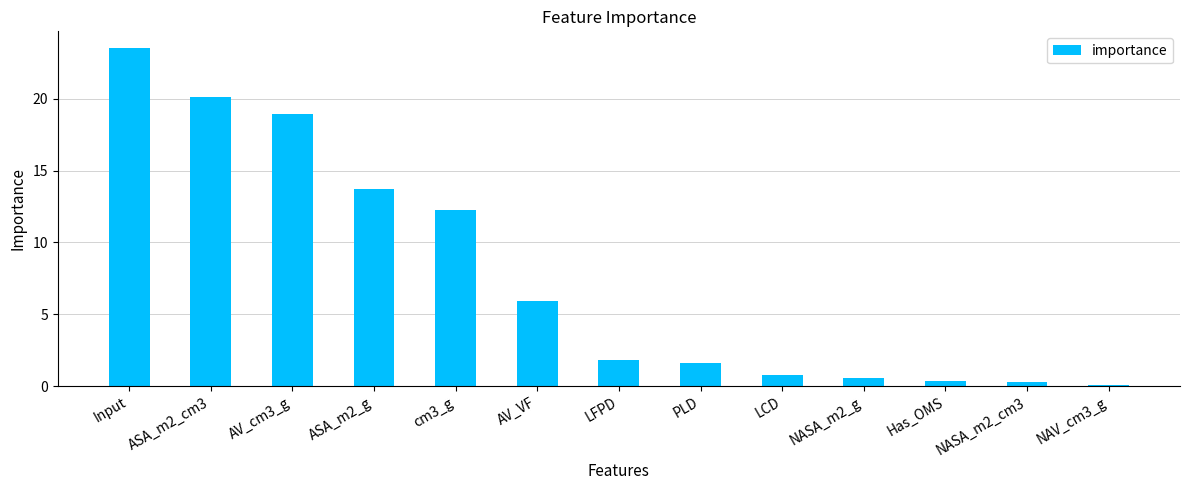

At which label is the value closest to 11?

cm3_g